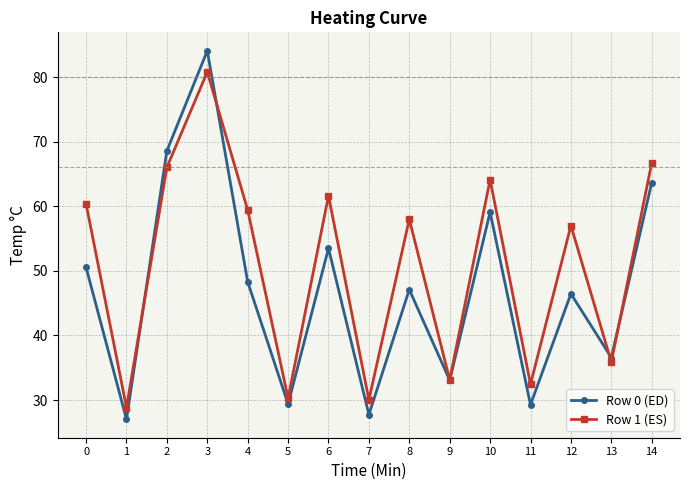

After their last crossing, which series has the higher values: Row 1 (ES) or Row 0 (ED)?

Row 1 (ES)